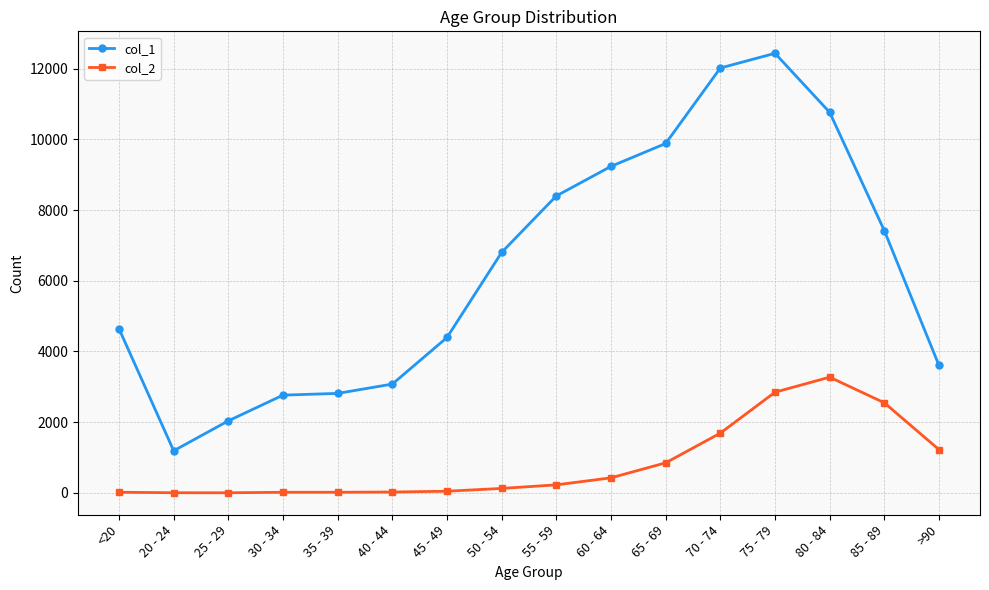

At 75 - 79, list the series in order from smallest to largest.

col_2, col_1